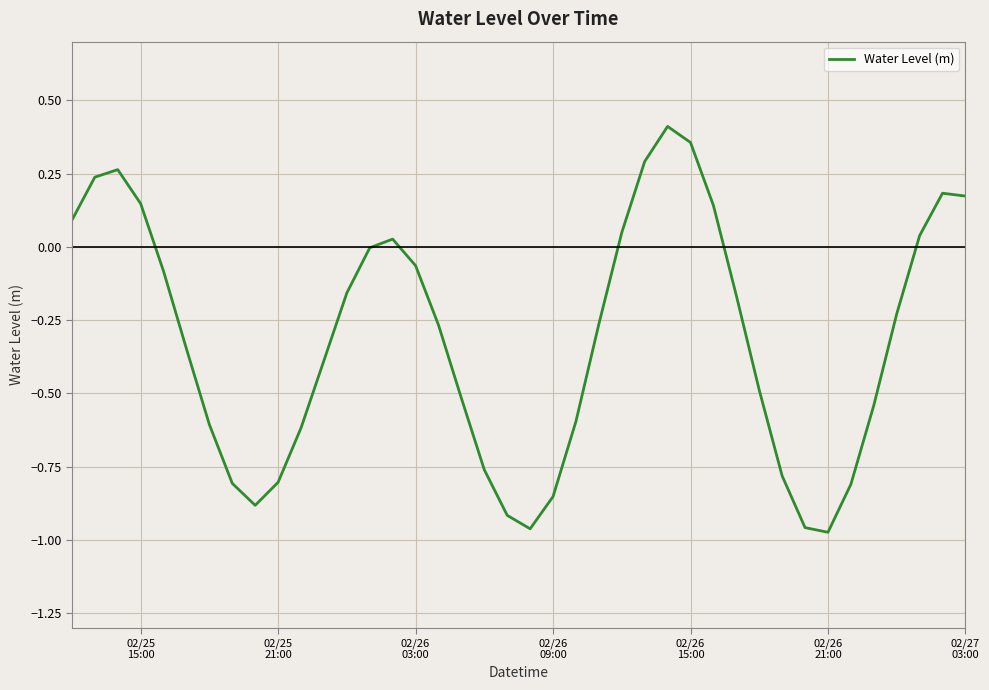

What is the difference between the maximum and minimum values?

1.4